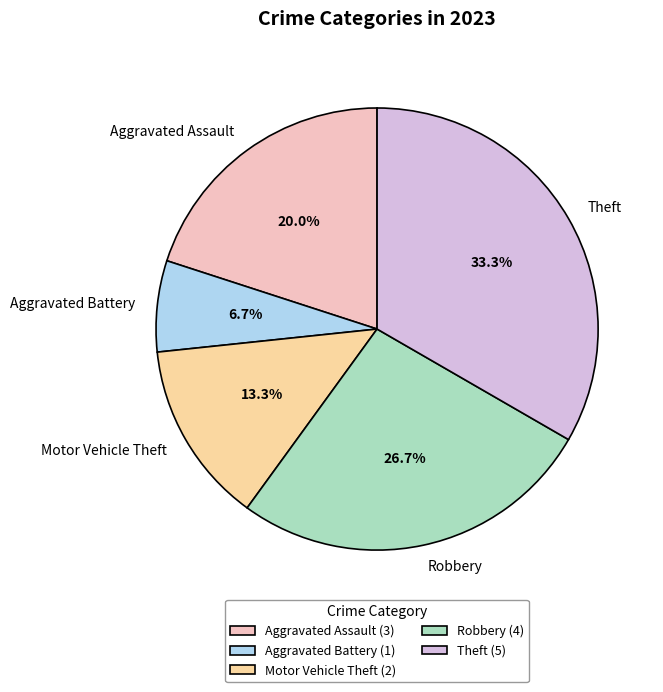

Is Aggravated Assault the majority of the pie?

No